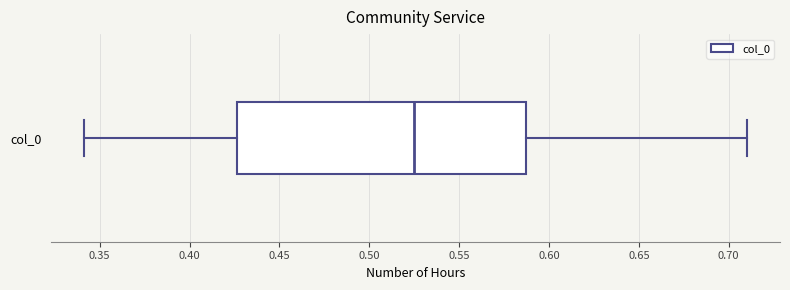

Read this box plot against the x-axis: the position of the median line, the range covered by the box, and the ends of both whiskers. The values are not printed on the chart, so give them approximately, as read against the axis.

median 0.525, box 0.425 to 0.585, whiskers 0.340 to 0.710